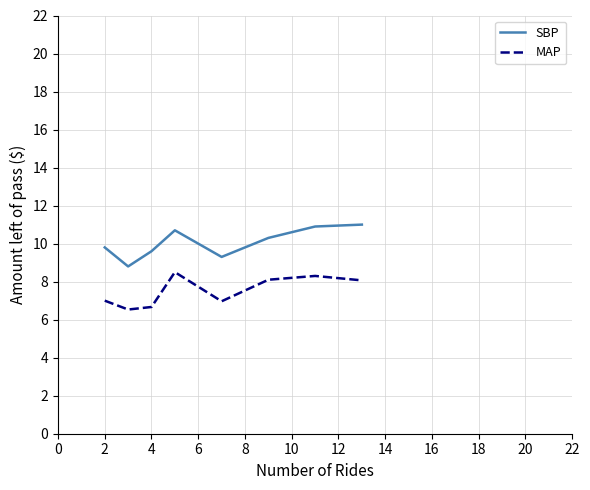

What is the highest value of the MAP series?

8.5